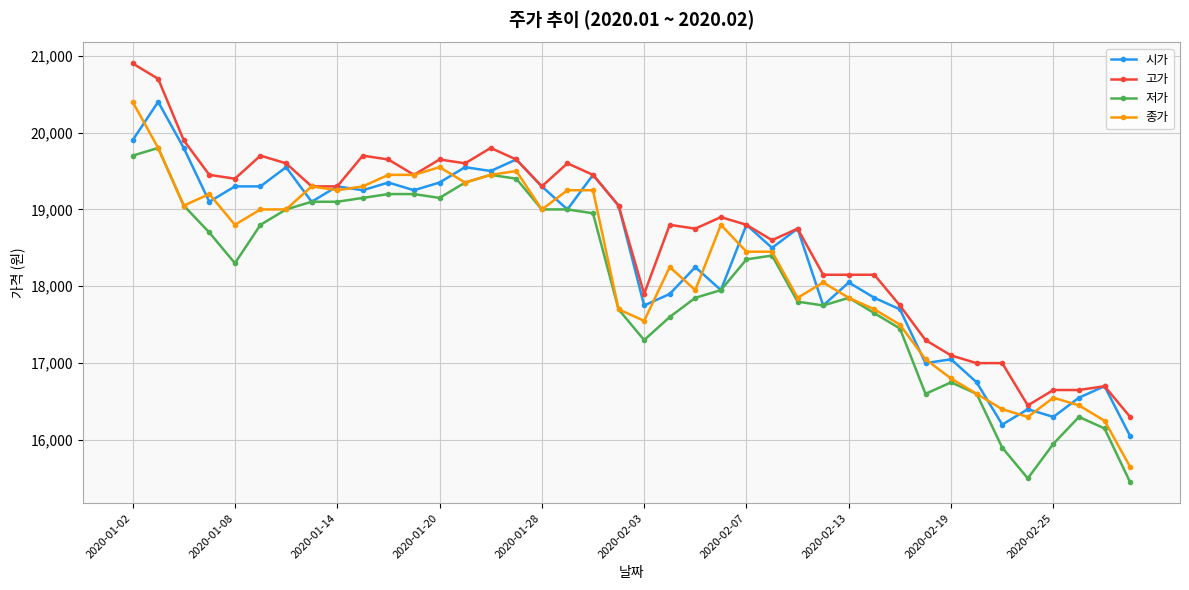

How many distinct data groups are displayed?

4